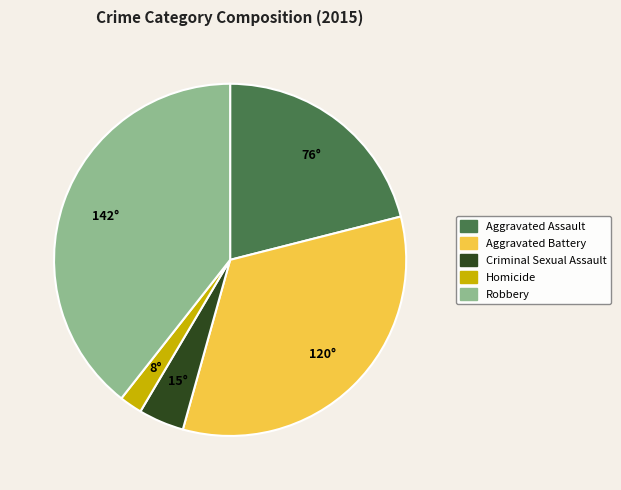

How many segments does this pie chart have?

5